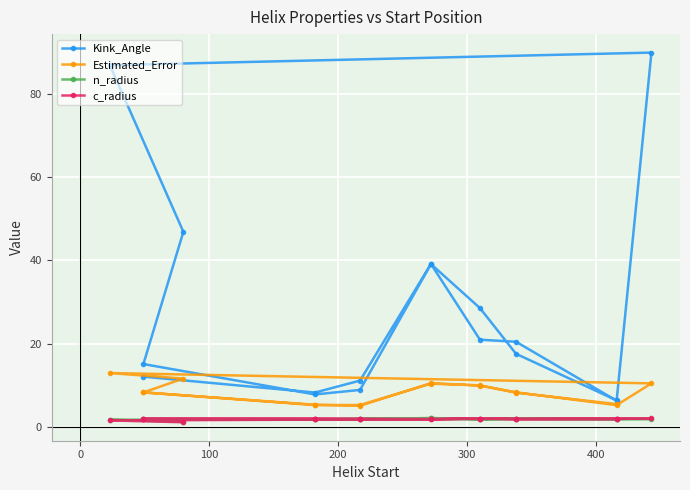

Is this an area chart (filled region under the line)?

No